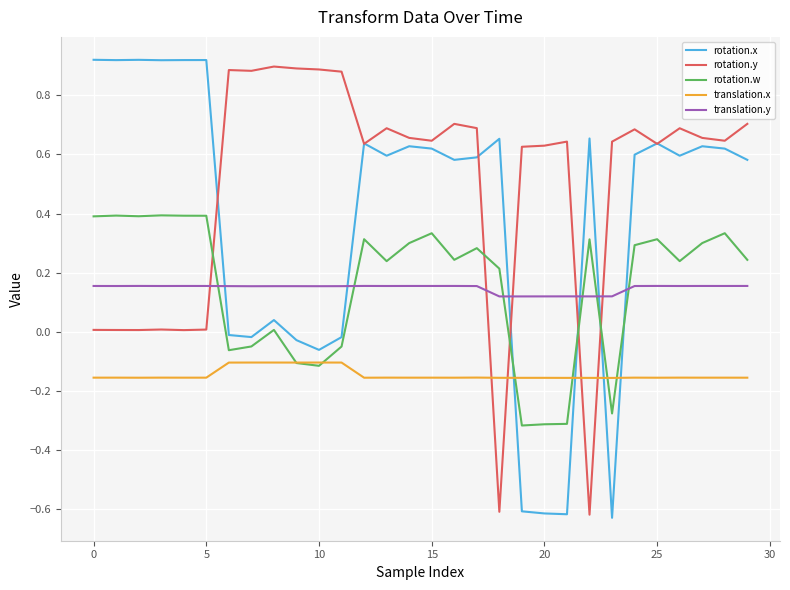

Which series has the largest total across all categories?

rotation.y